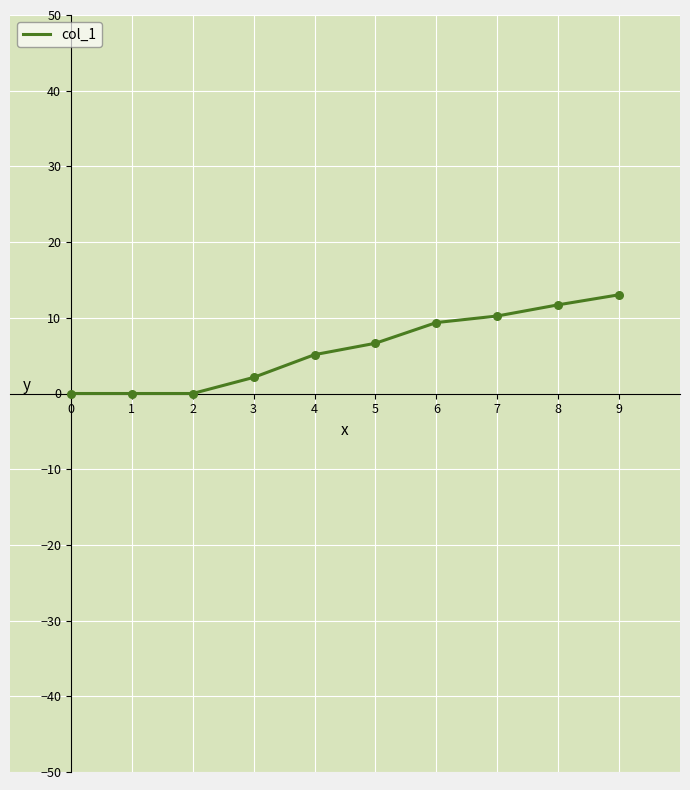

Which has a higher value, 2 or 8?

8